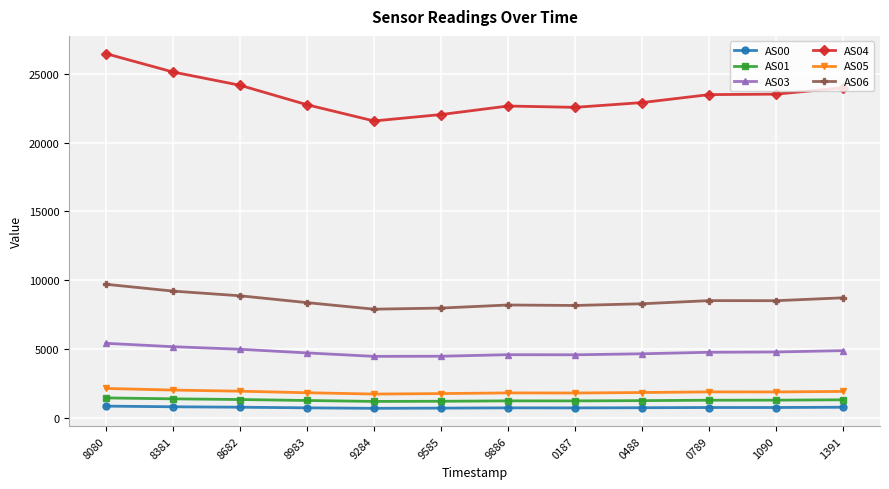

What are all the series names shown in the legend?

AS00, AS01, AS03, AS04, AS05, AS06